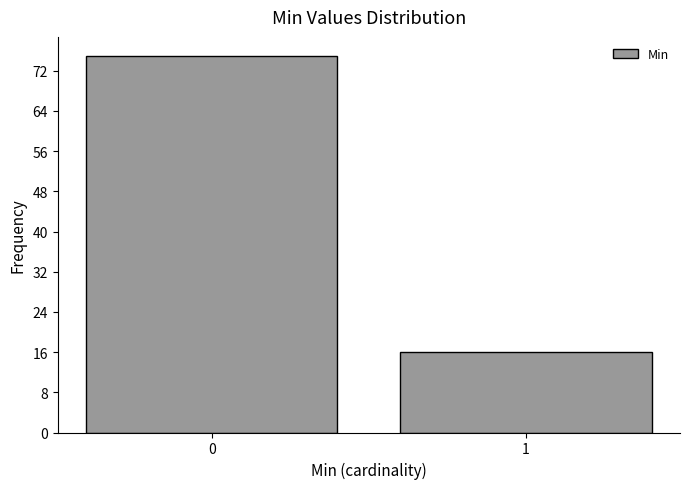

Reading left to right, transcribe all the data shown in this chart.

0=75	1=16